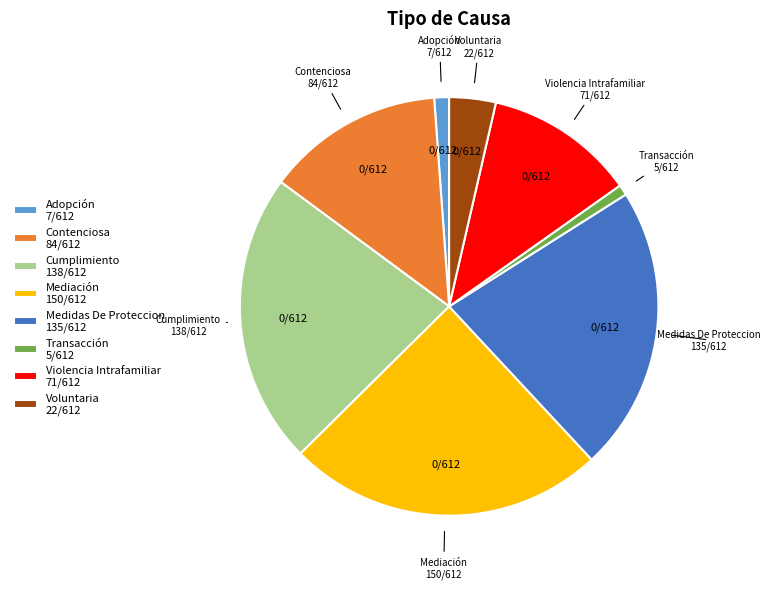

Which has a higher value, Cumplimiento or Mediación?

Mediación